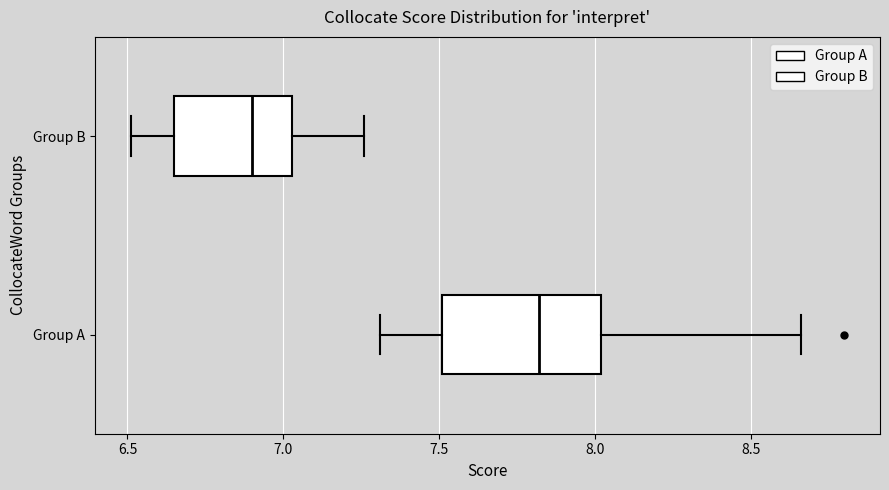

Where does the right whisker of the box for Group A end on the x-axis? The values are not printed on the chart, so give them approximately, as read against the axis.

8.65